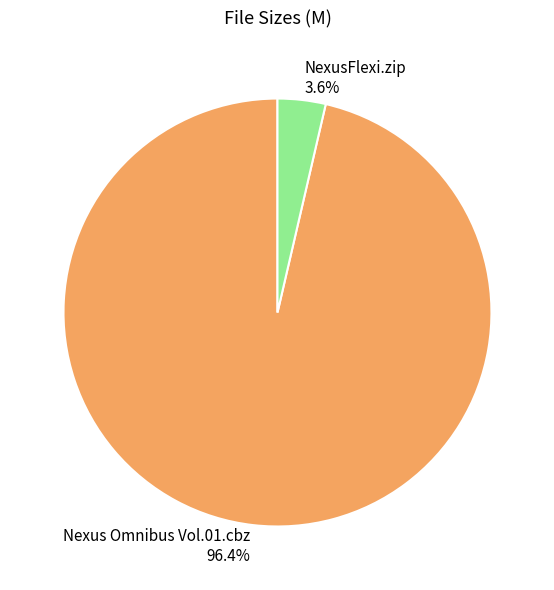

Which has a higher value, Nexus Omnibus Vol.01.cbz or NexusFlexi.zip?

Nexus Omnibus Vol.01.cbz